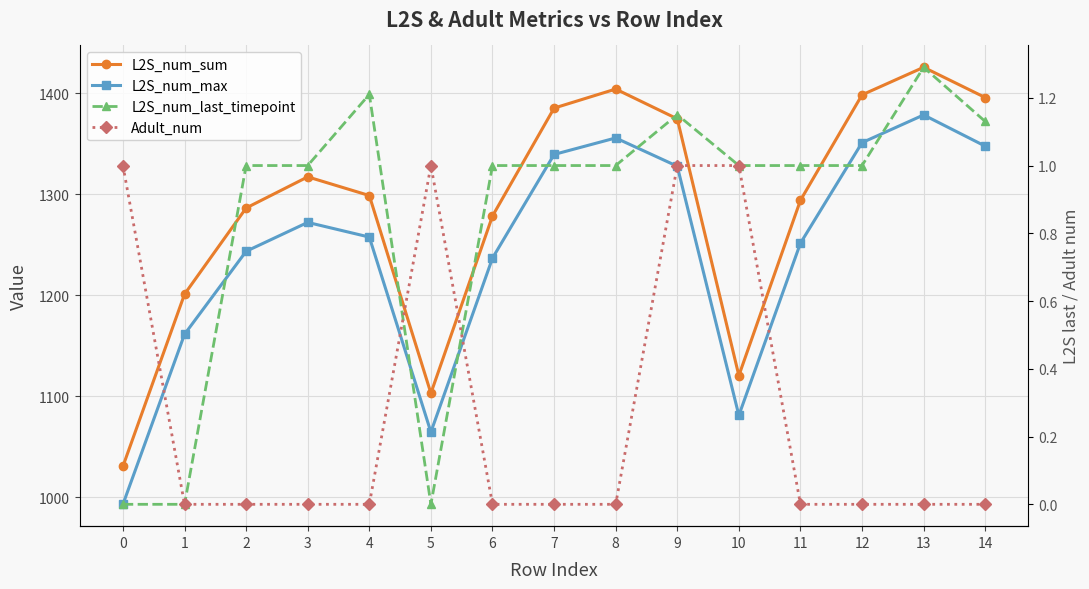

How many Adult_num values are between 0 and 1?

15